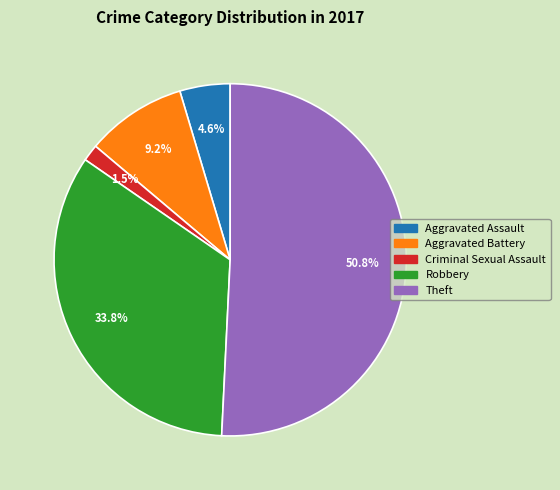

What is the majority slice?

Theft